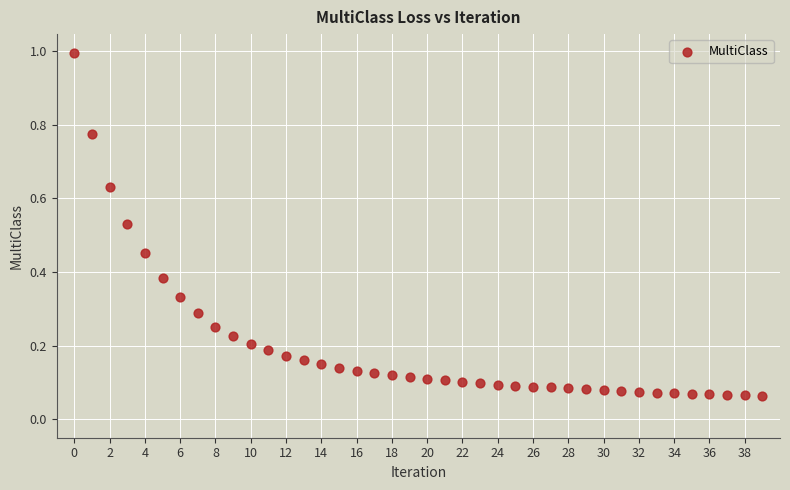

What is the range of Y values (max minus min)?

0.9